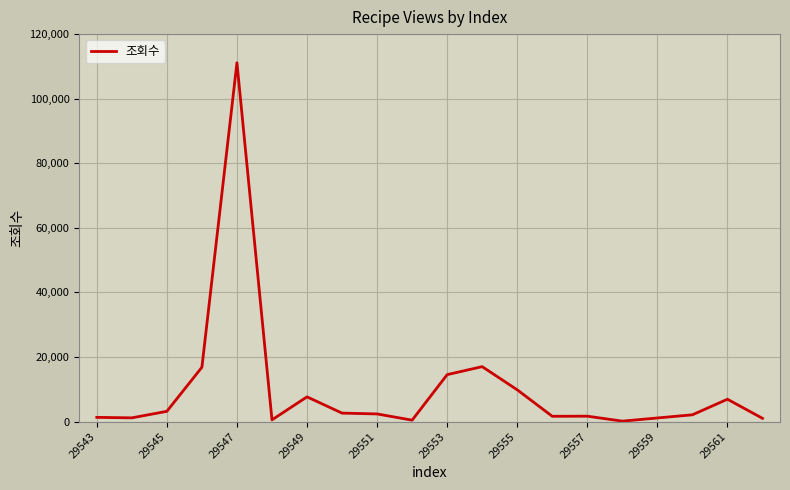

How many categories are shown in the chart?

20